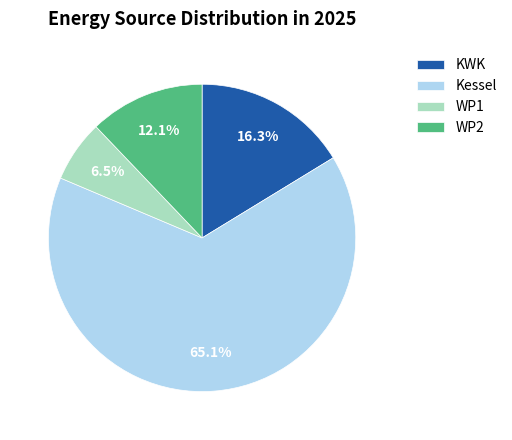

What is the largest slice in the pie chart?

Kessel